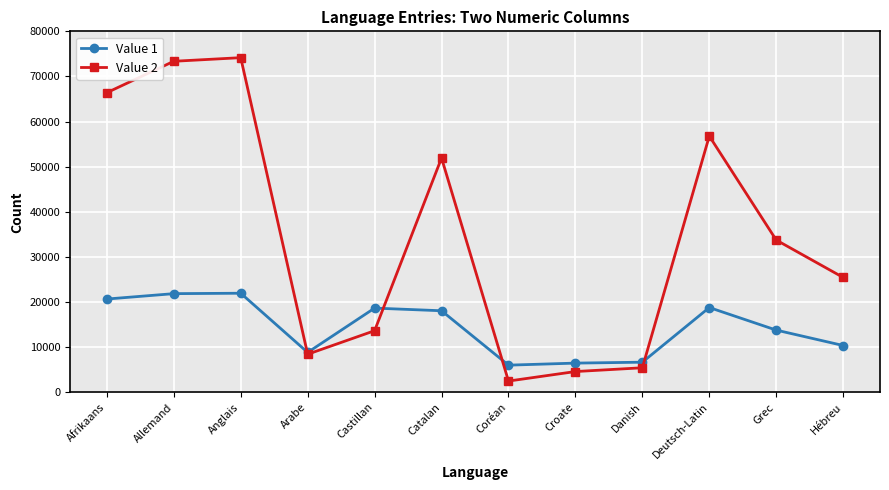

What is the spread (max minus min) of values at Hébreu?

15088